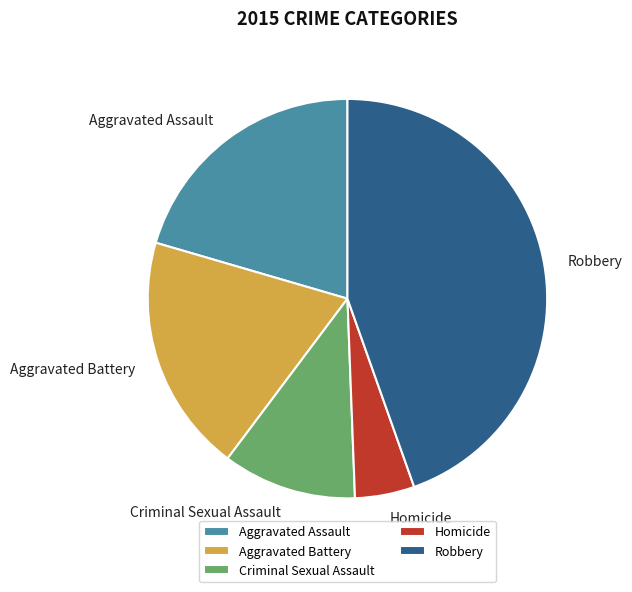

Is it true that Aggravated Battery is 19% of the pie?

True